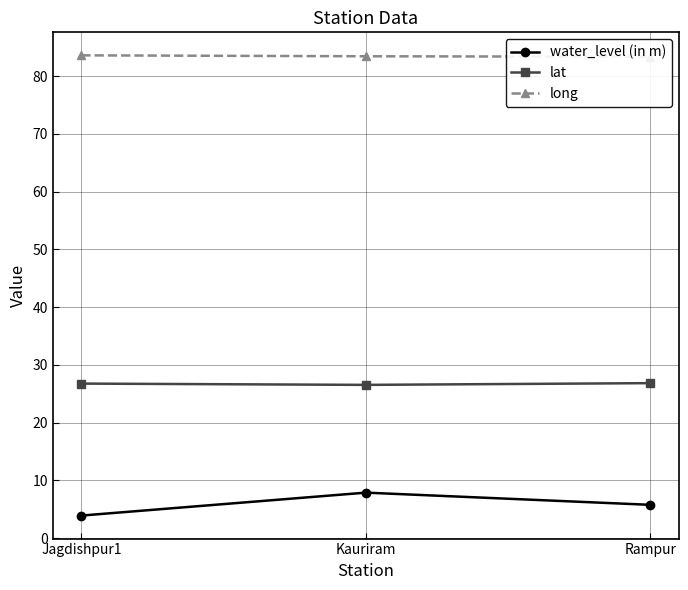

What are all the series names shown in the legend?

water_level (in m), lat, long